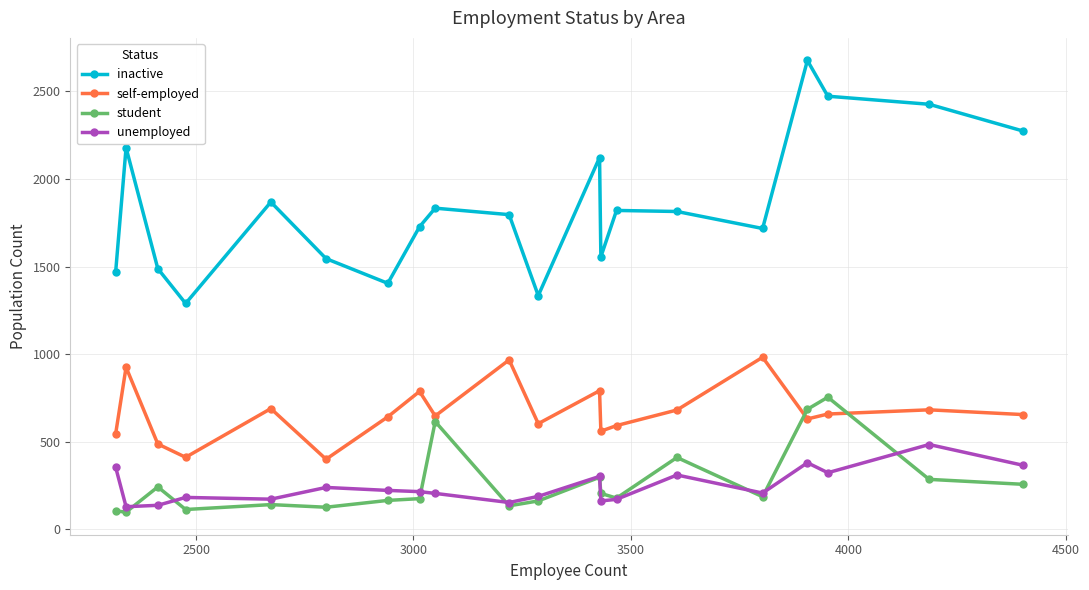

What is the value of the student point at the 1st from the left?

105